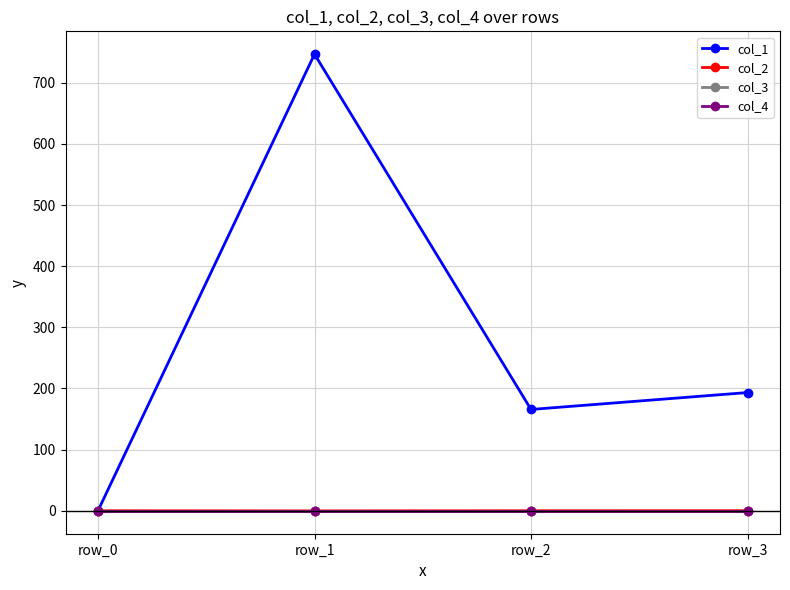

Does the chart display data point markers on the line(s)?

Yes